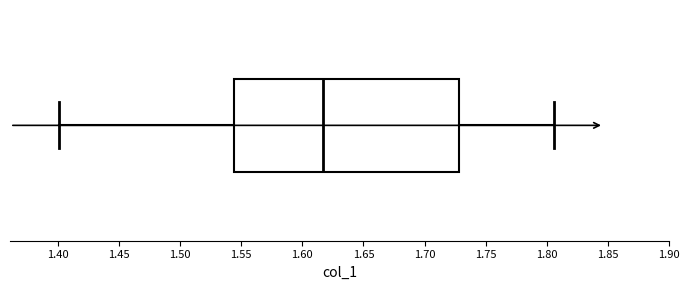

Read this box plot against the x-axis: the position of the median line, the range covered by the box, and the ends of both whiskers. The values are not printed on the chart, so give them approximately, as read against the axis.

median 1.615, box 1.545 to 1.730, whiskers 1.400 to 1.805